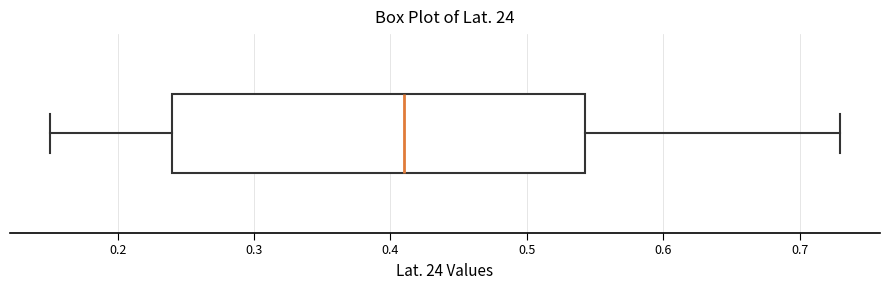

Transcribe this box plot: give where the median line is, the range the box spans, and where the two whiskers end, as read against the x-axis. The values are not printed on the chart, so give them approximately, as read against the axis.

median 0.41, box 0.24 to 0.54, whiskers 0.15 to 0.73